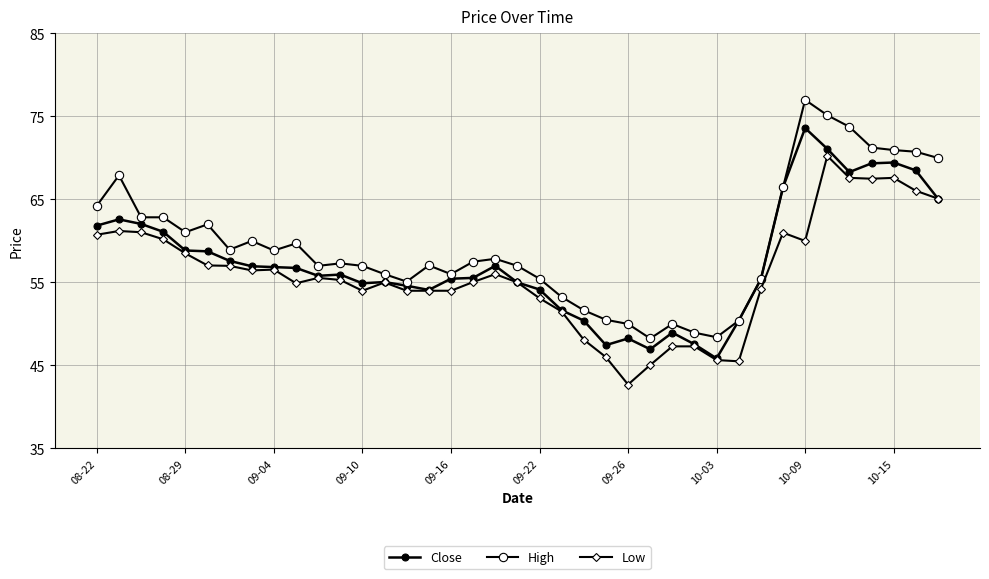

How many categories are shown in the chart?

39